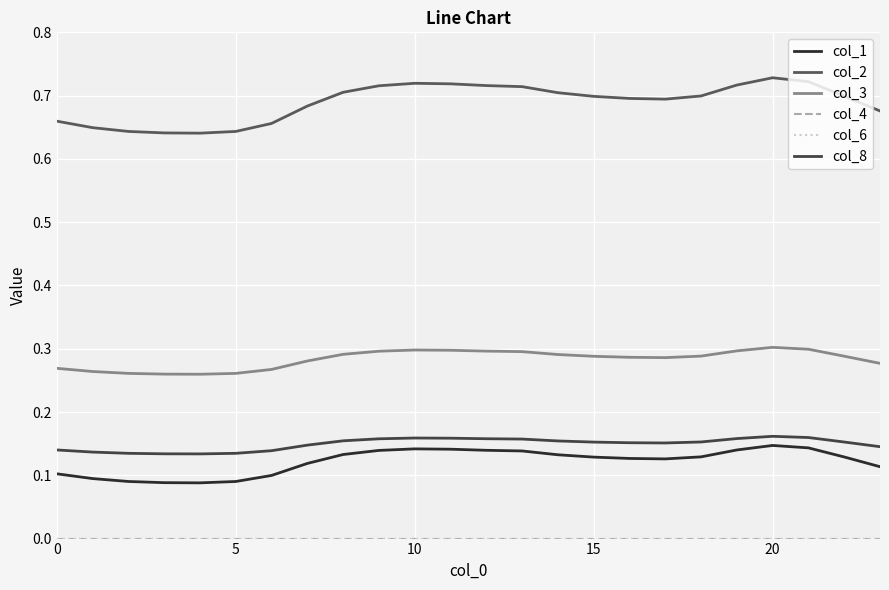

Does the chart display data point markers on the line(s)?

No